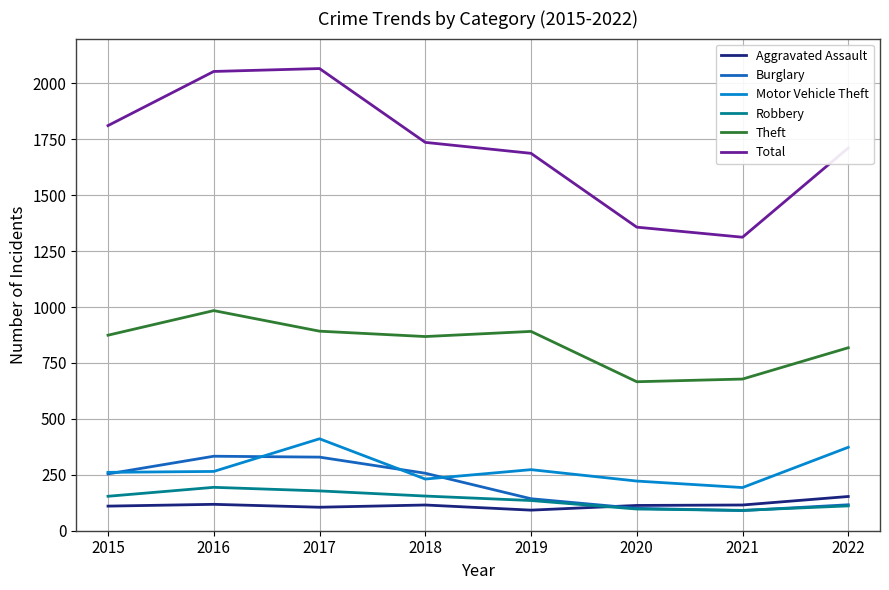

What is the maximum value shown in the chart?

2066